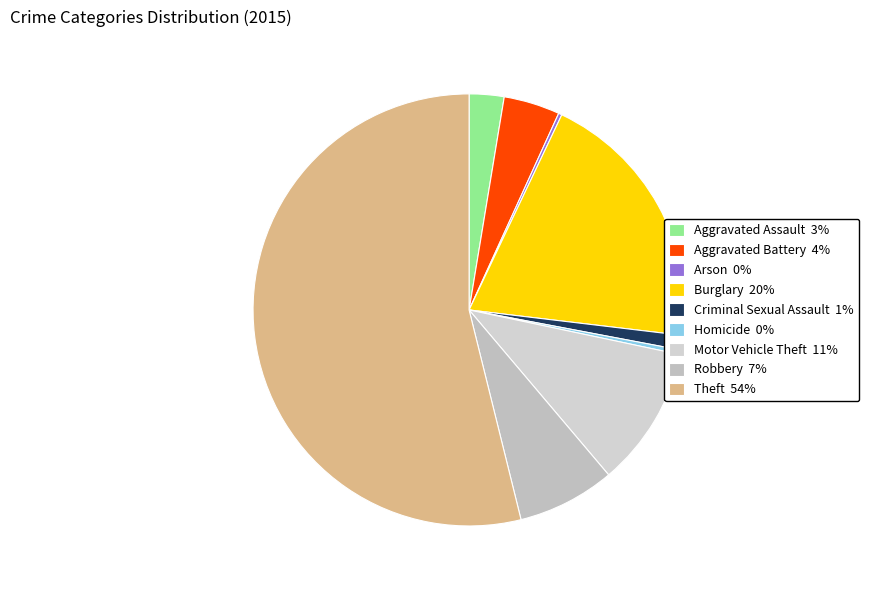

To the nearest percent, what is the difference between the largest and smallest slice percentages?

54%